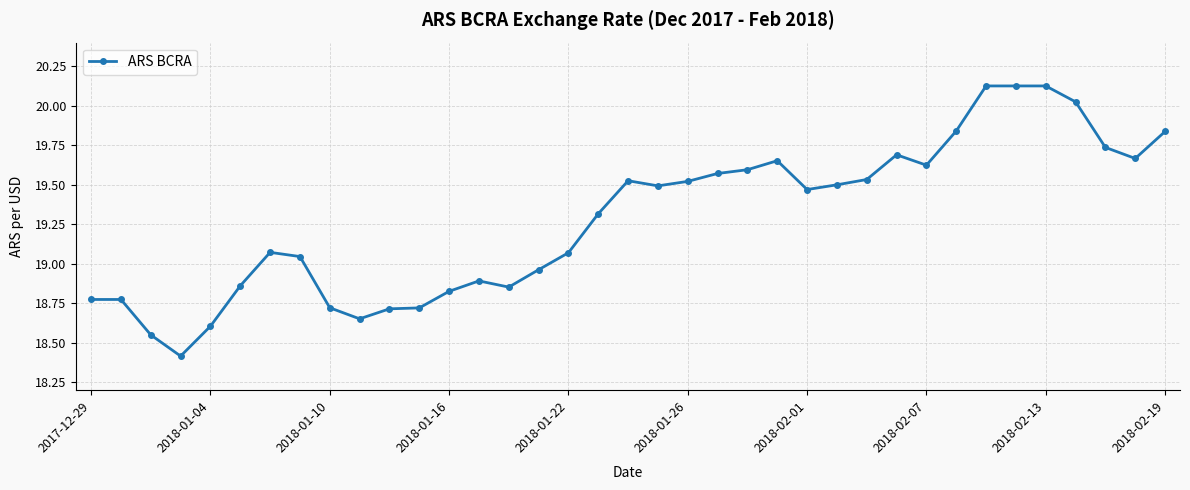

True or false: there are more than 0 points higher than both neighbors.

True